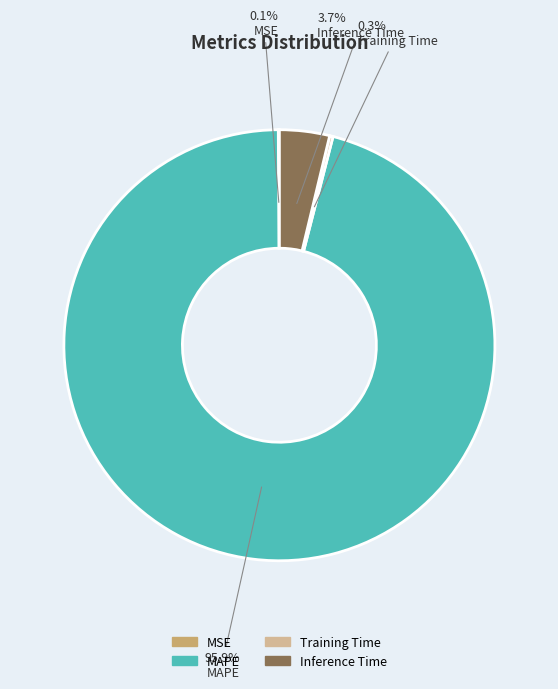

Which slice represents more than half of the pie?

MAPE